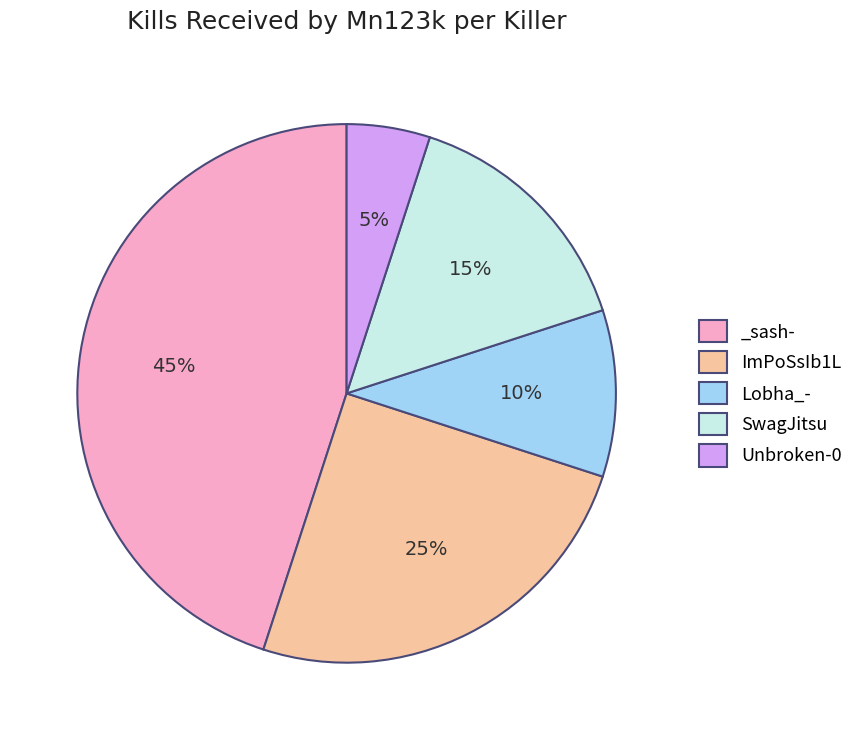

Count the number of slices in the pie.

5